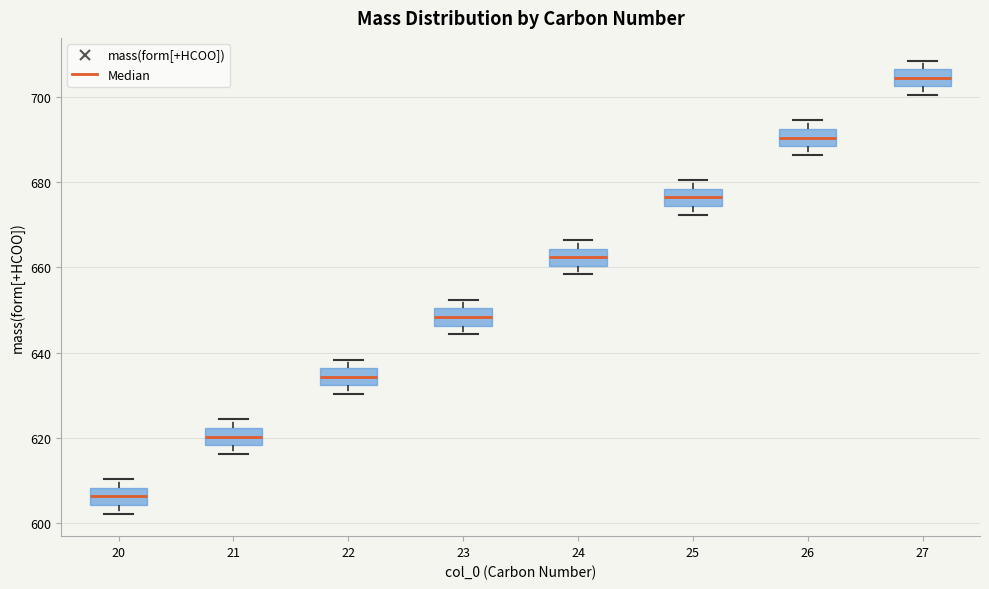

Where does the upper whisker of the box at x = 27 end on the y-axis? The values are not printed on the chart, so give them approximately, as read against the axis.

708